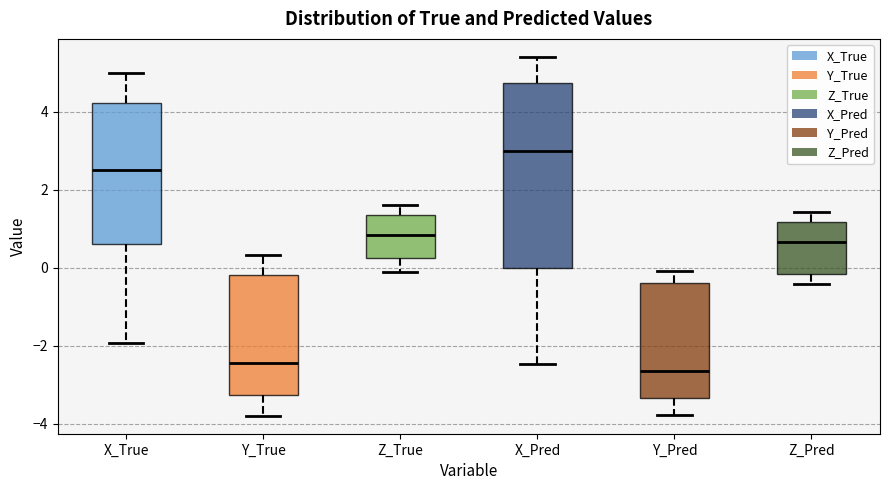

Where is the lower edge of the box for X_Pred on the y-axis? The values are not printed on the chart, so give them approximately, as read against the axis.

0.0